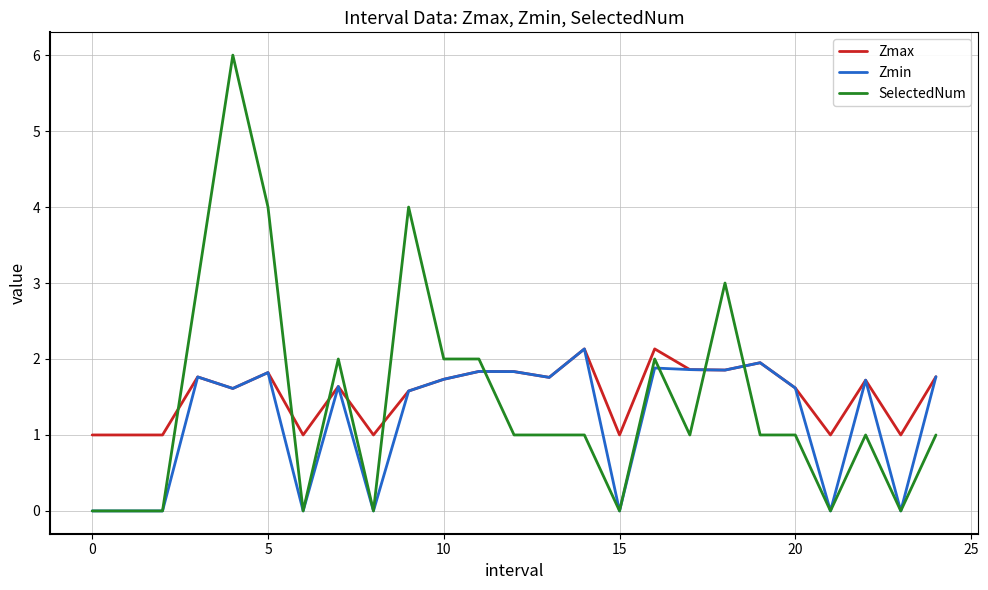

Which series ends up on top after the final intersection of SelectedNum and Zmax?

Zmax